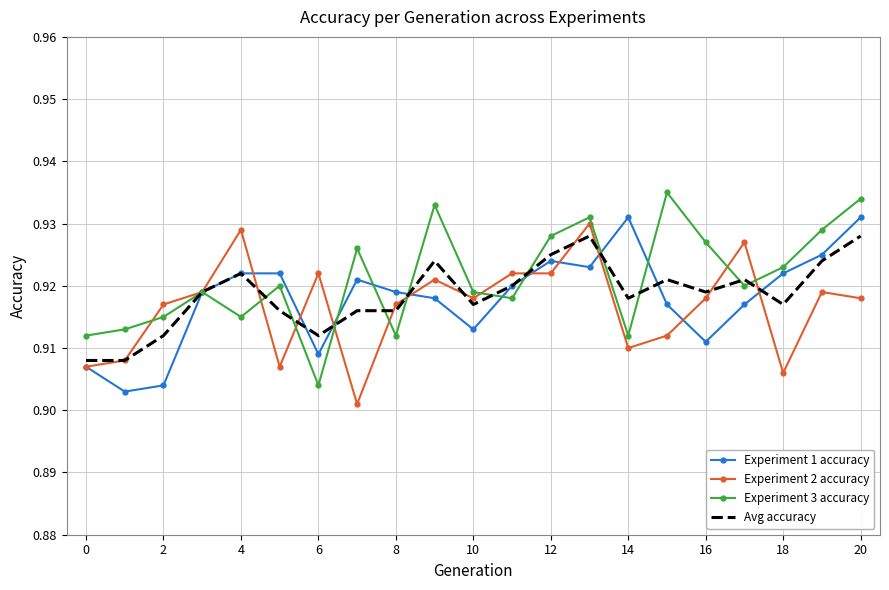

What are all the series names shown in the legend?

Experiment 1 accuracy, Experiment 2 accuracy, Experiment 3 accuracy, Avg accuracy